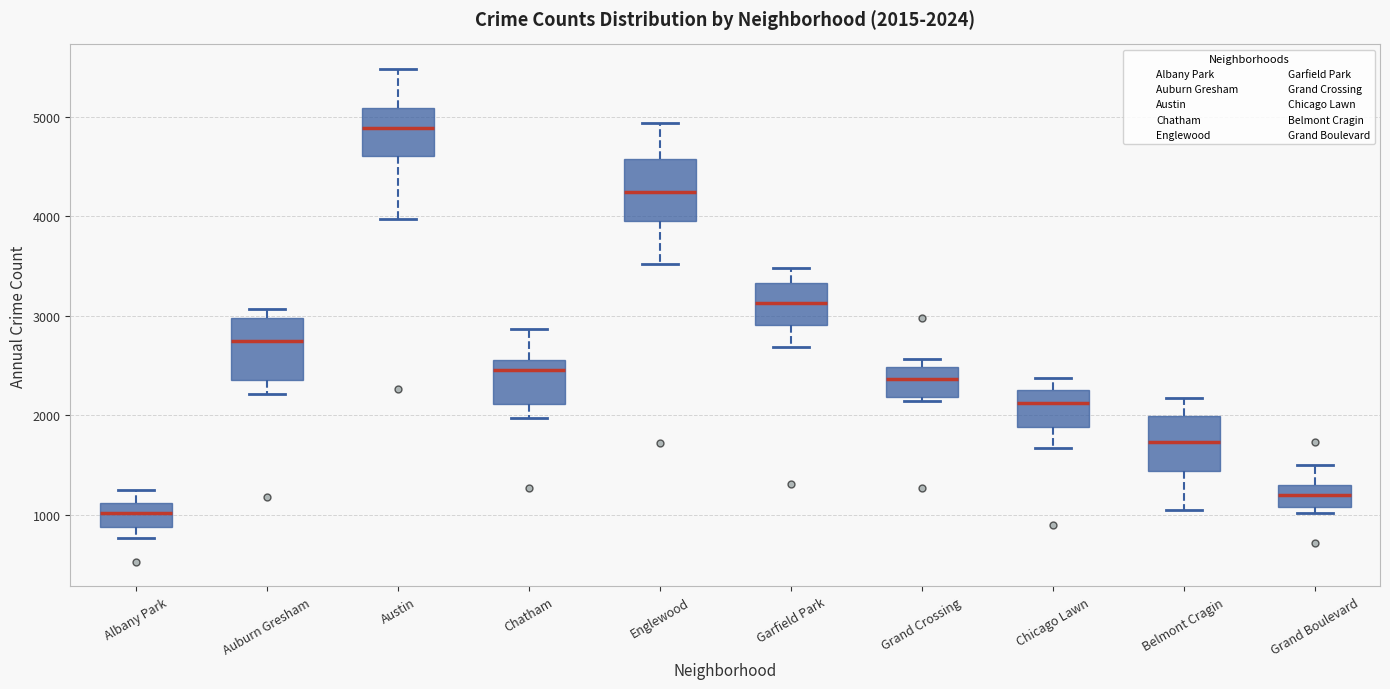

Which box has the lowest median line?

Albany Park